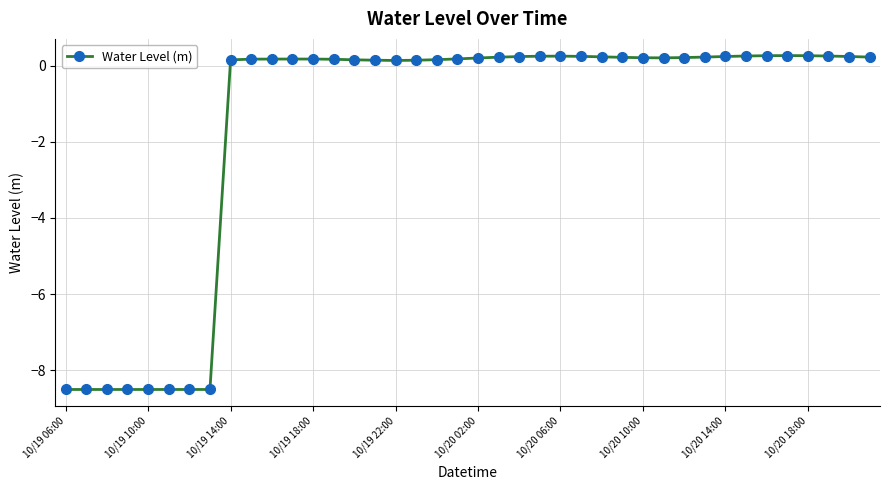

What is the greatest value displayed?

0.3